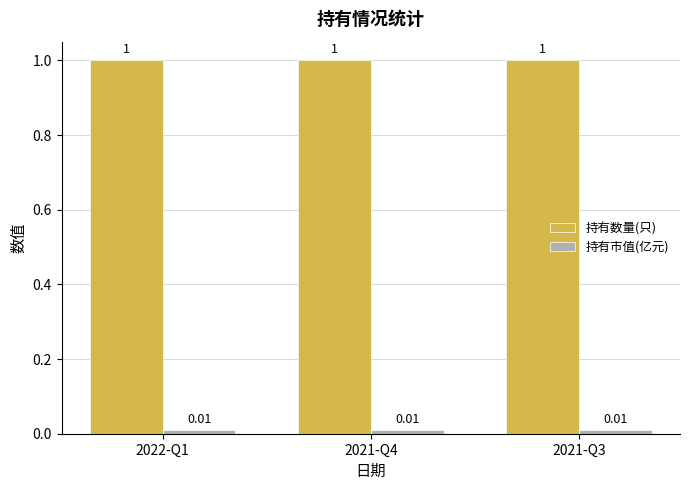

Which series has the largest total across all categories?

持有数量(只)